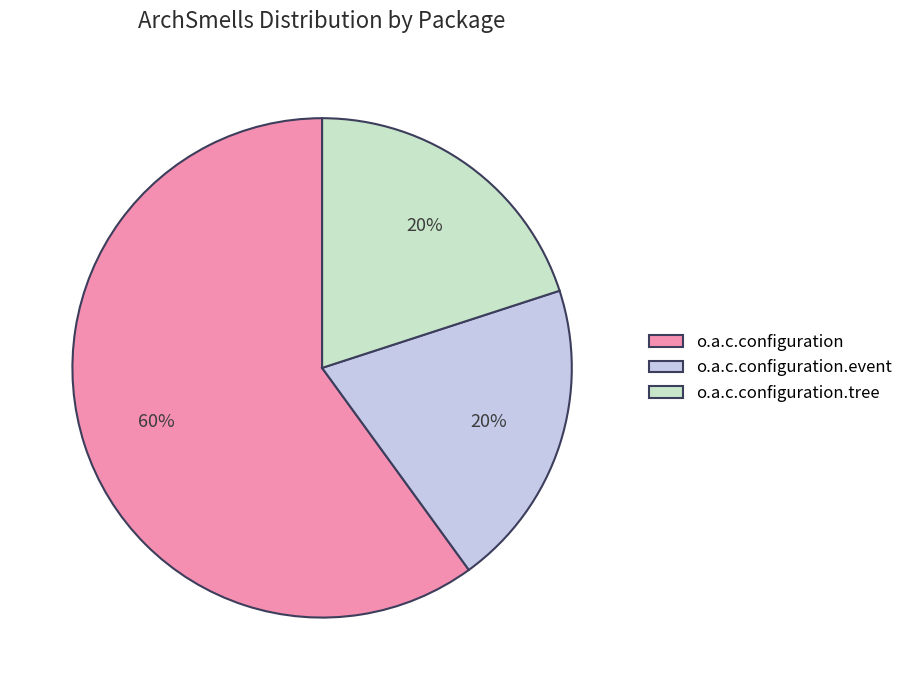

How many segments does this pie chart have?

3